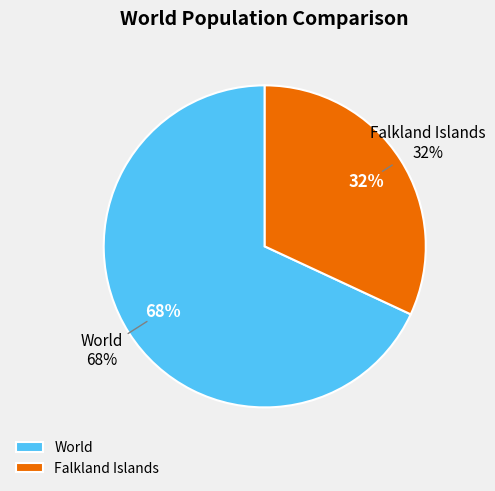

Which slice is the smallest?

Falkland Islands